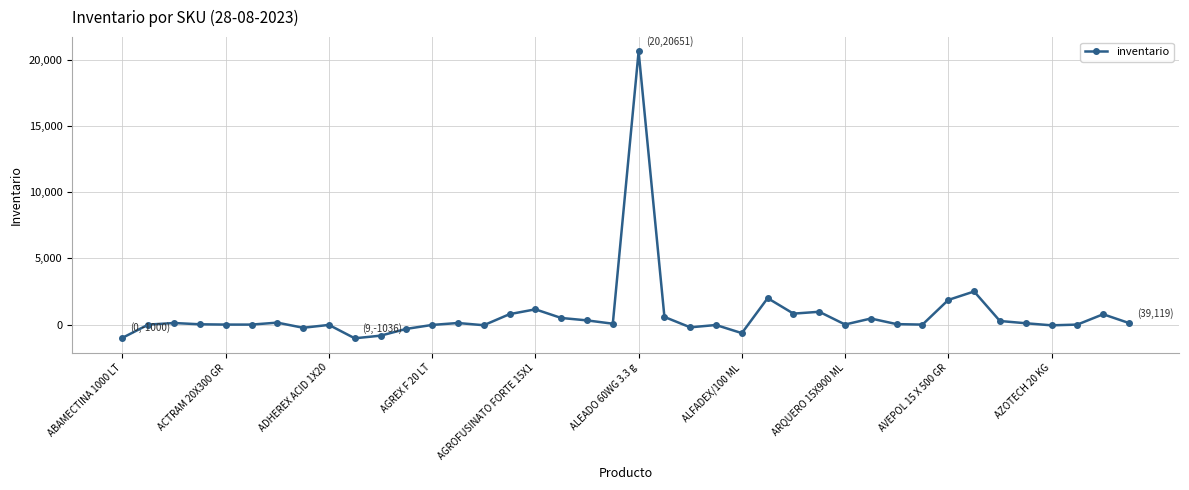

True or false: there are more than 2 points higher than both neighbors.

True